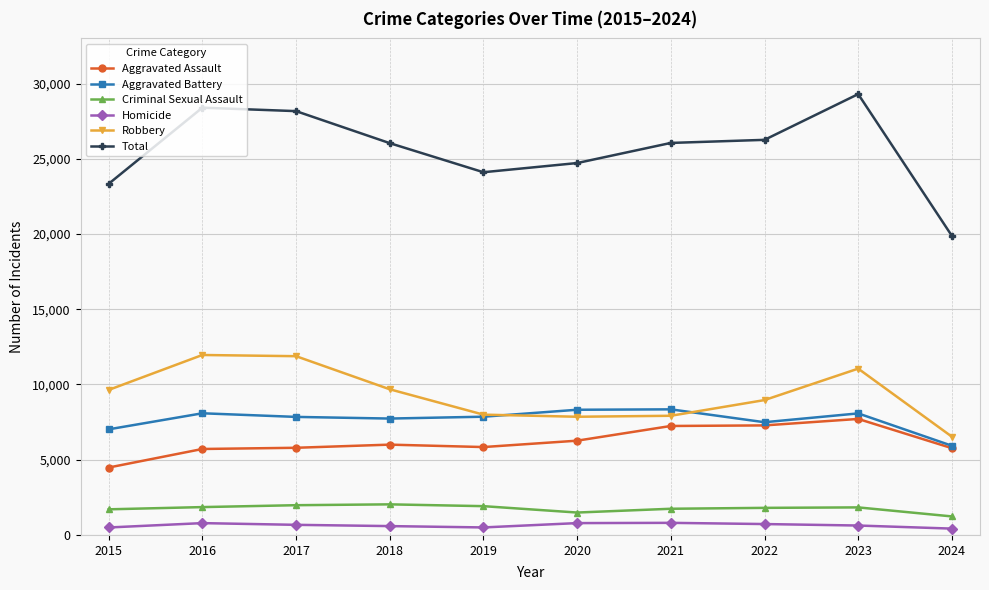

The Criminal Sexual Assault series shows 1913 at 2019. True or false?

True